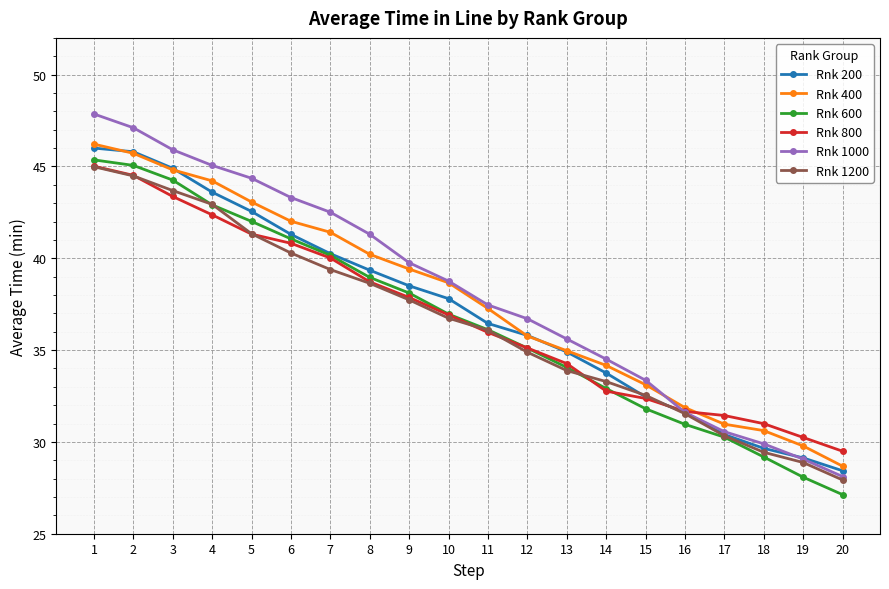

Read the Rnk 600 value at 13.

34.1